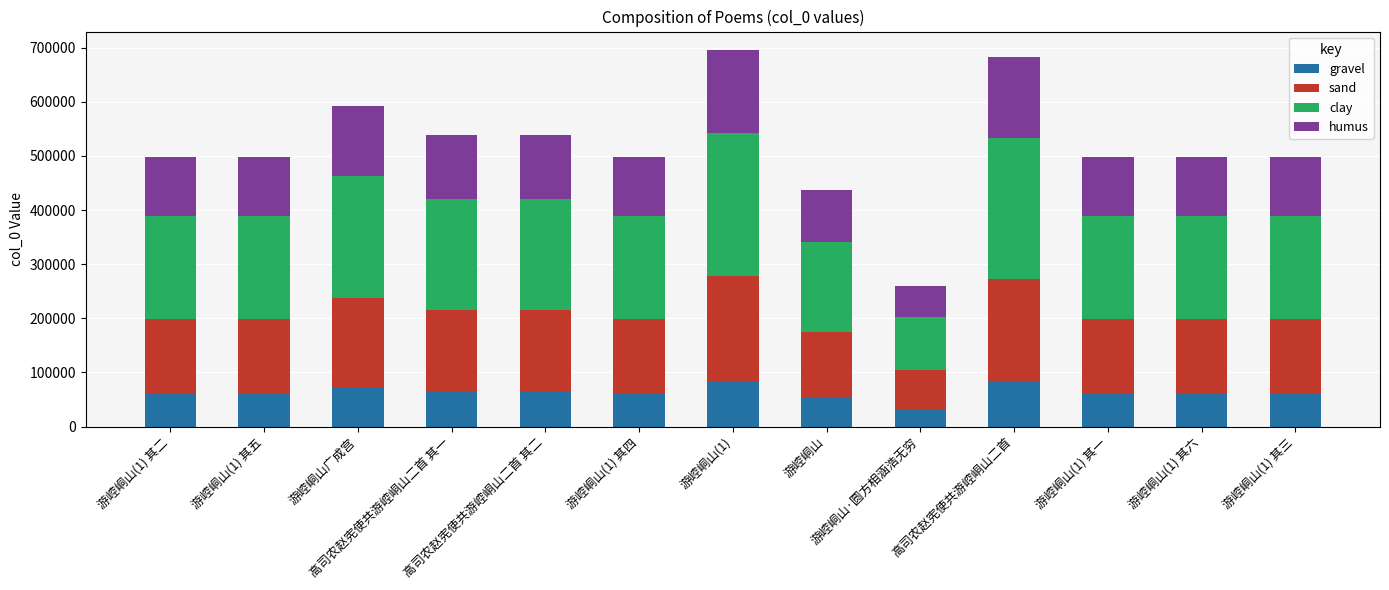

What is the difference between the maximum and second lowest values in the gravel series?

30935.2